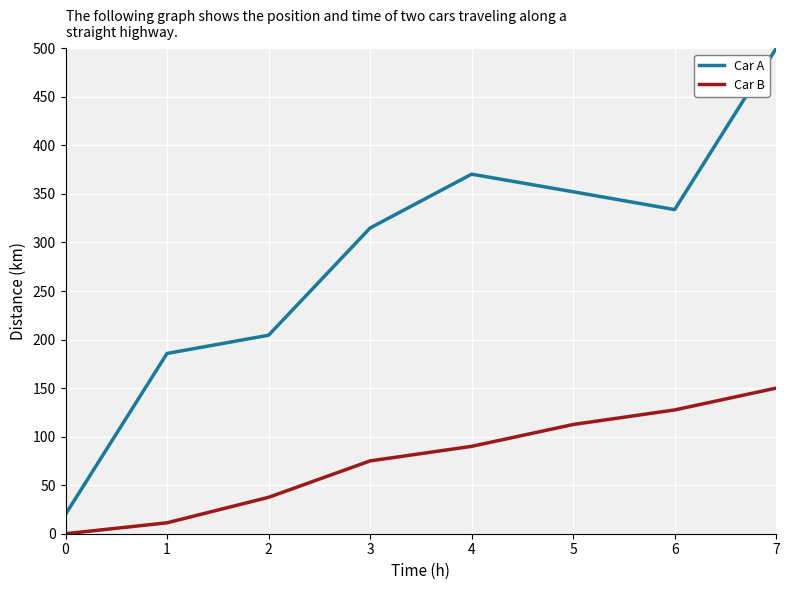

At which label does Car A reach its peak?

7